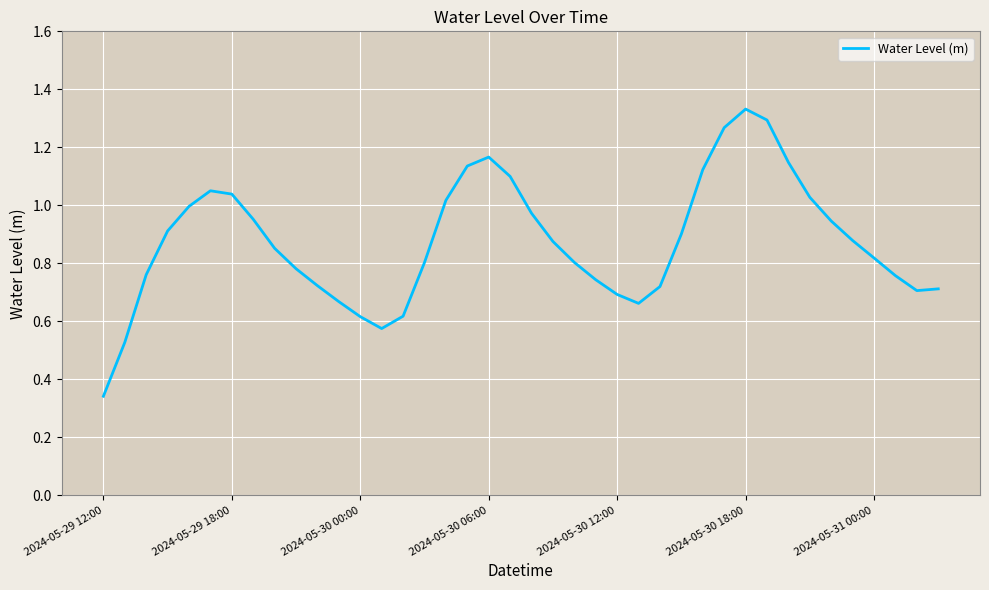

How many lines are shown in the chart?

1